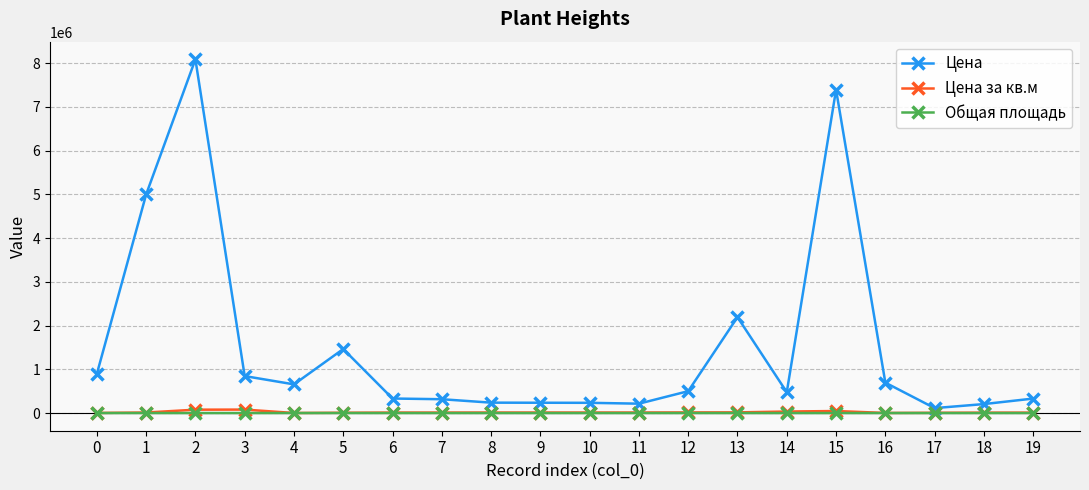

How many data points in Общая площадь are above 34?

10